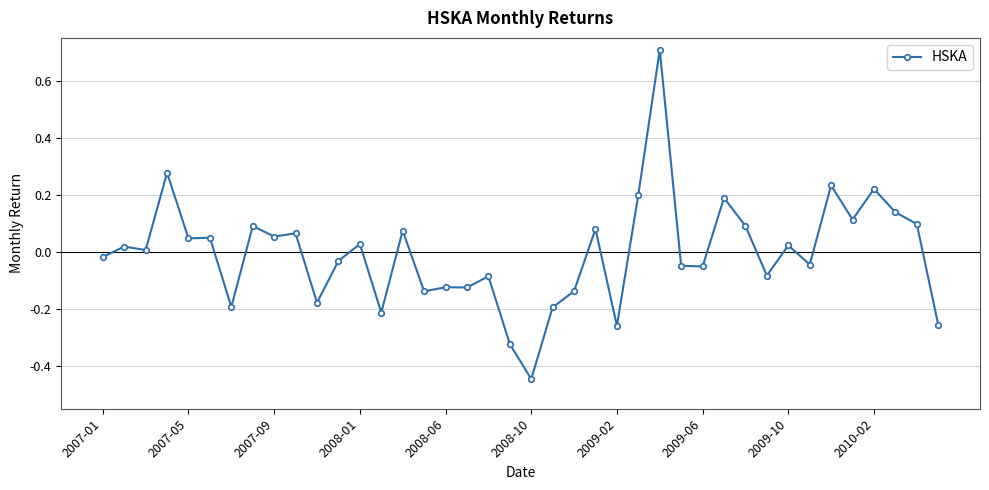

What is the greatest value displayed?

0.7